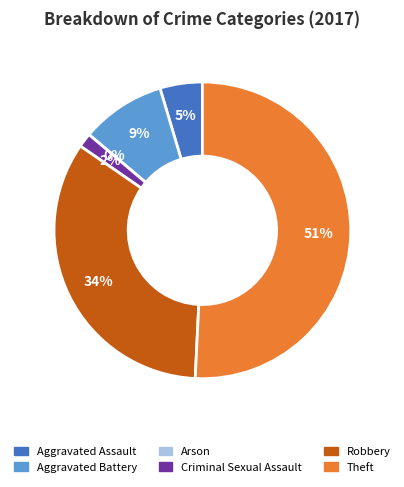

Which category accounts for the majority?

Theft